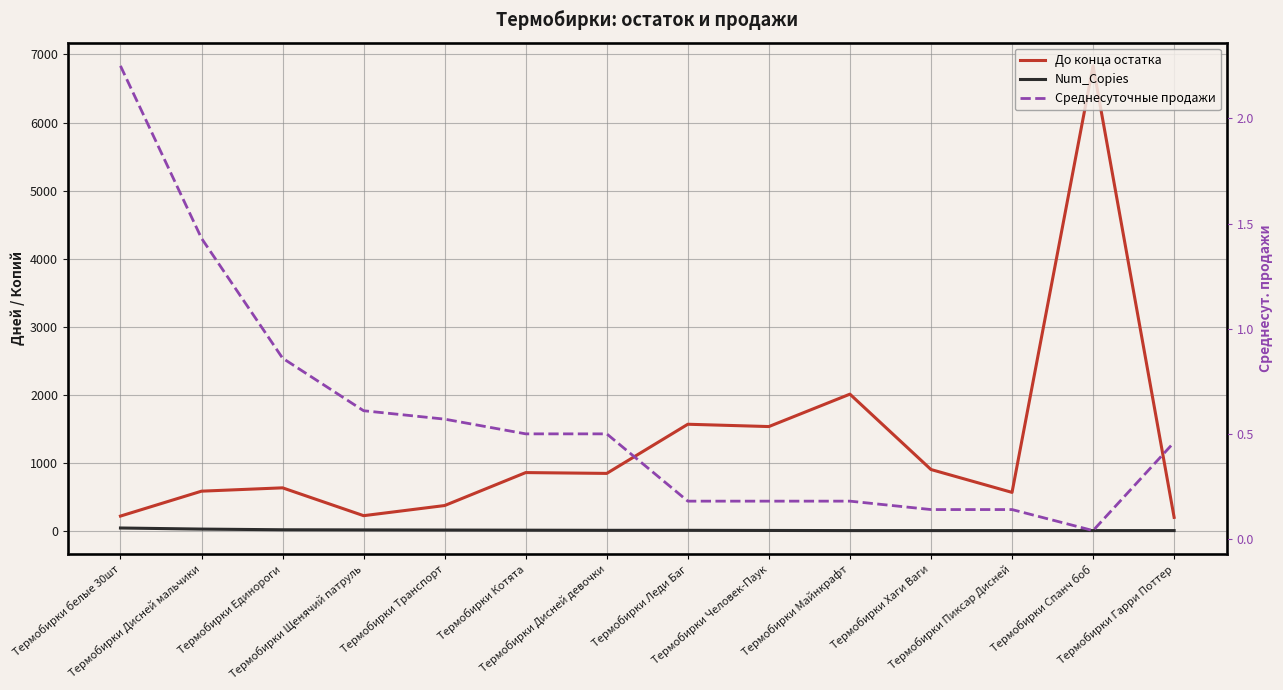

What is the maximum value shown in the chart?

6832.0